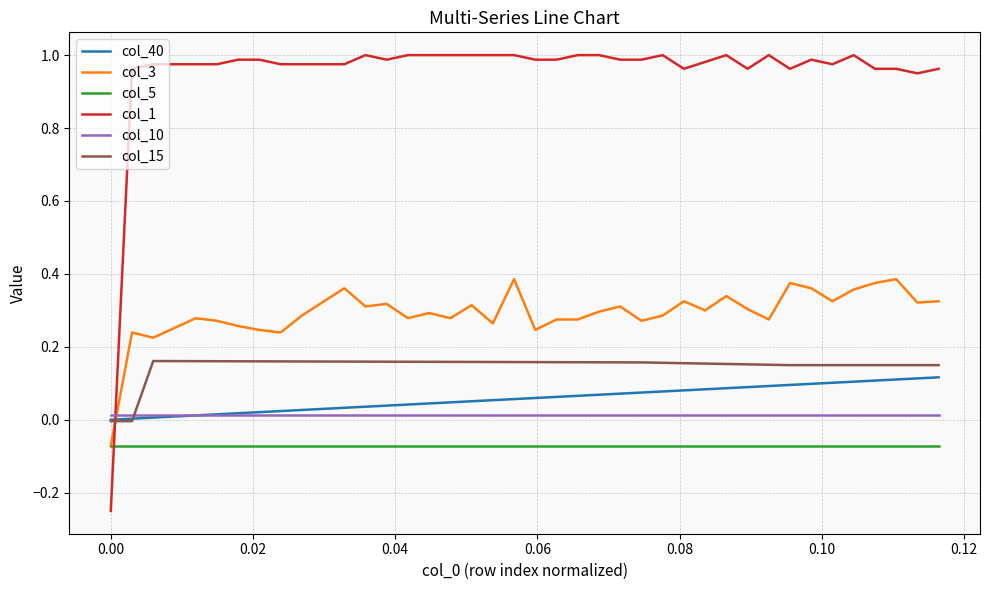

True or false: col_1 and col_10 intersect in this chart.

True